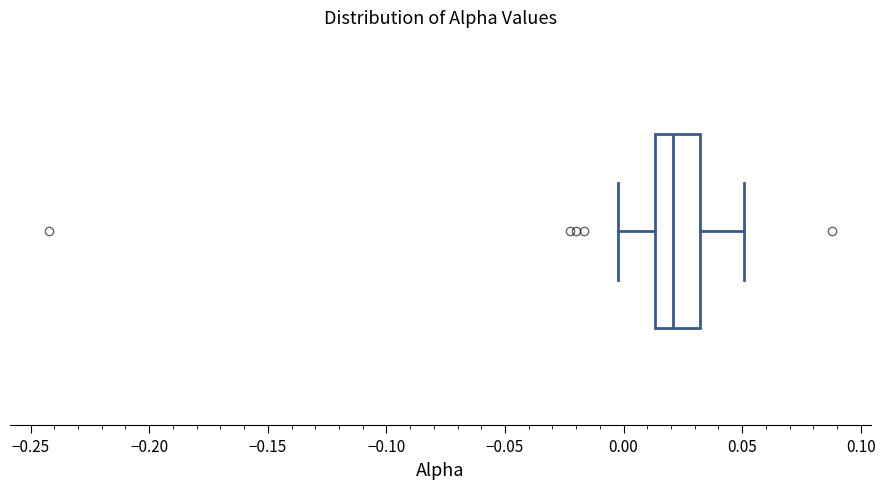

Transcribe this box plot: give where the median line is, the range the box spans, and where the two whiskers end, as read against the x-axis. The values are not printed on the chart, so give them approximately, as read against the axis.

median 0.020, box 0.015 to 0.030, whiskers 0.000 to 0.050